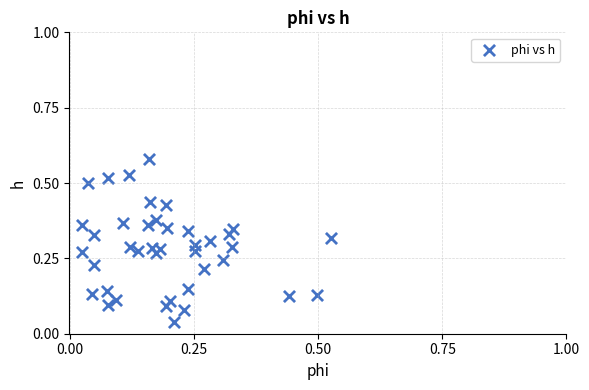

How many data points are displayed?

40